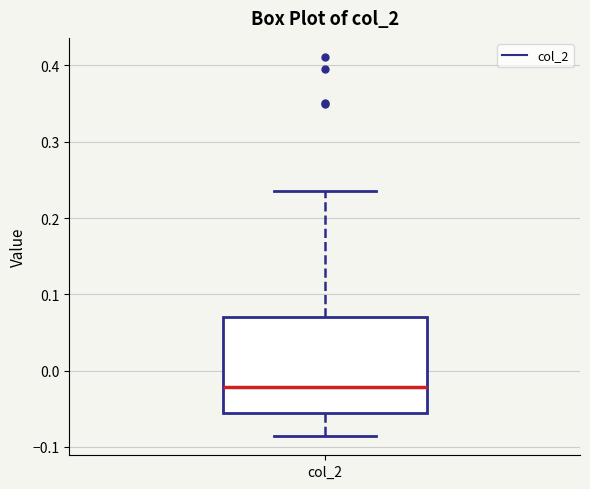

Where does the median line of the box for col_2 sit on the y-axis? The values are not printed on the chart, so give them approximately, as read against the axis.

-0.02